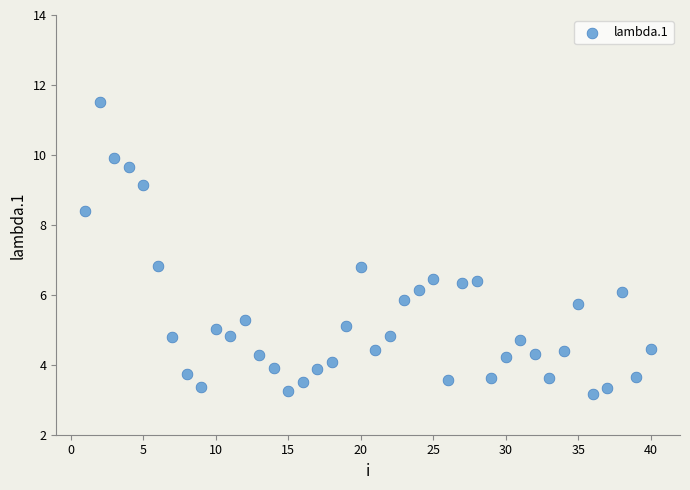

What is the range of X values (max minus min)?

39.0